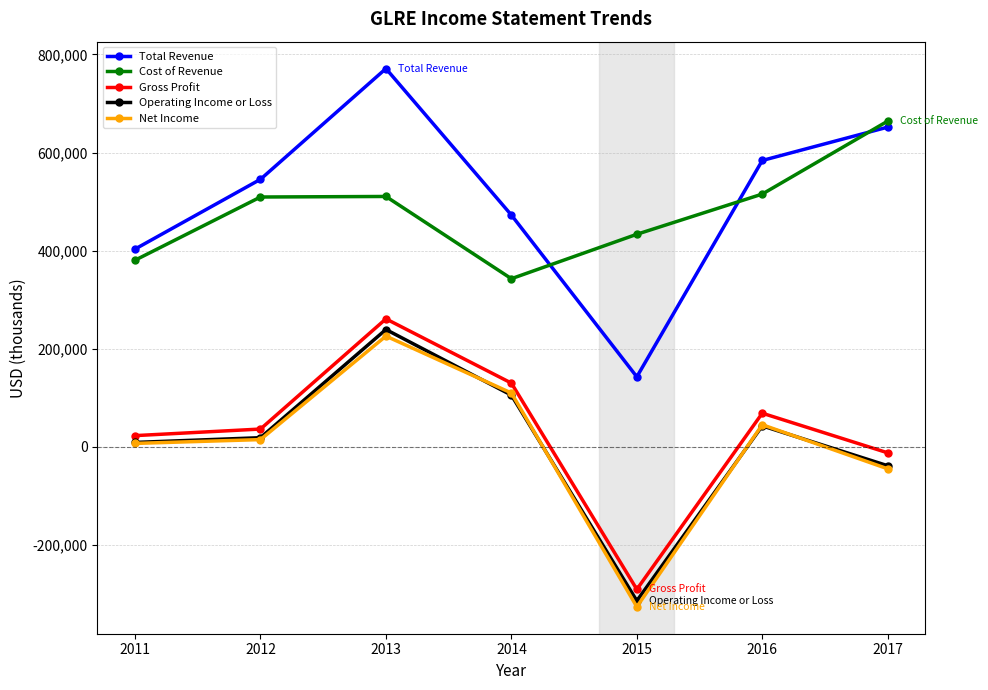

What is the highest value of the Total Revenue series?

771200